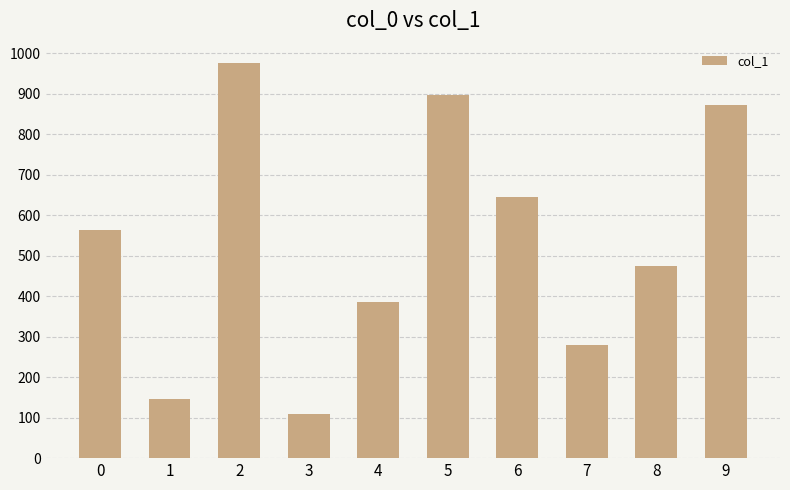

Rank the categories by value from lowest to highest.

3, 1, 7, 4, 8, 0, 6, 9, 5, 2